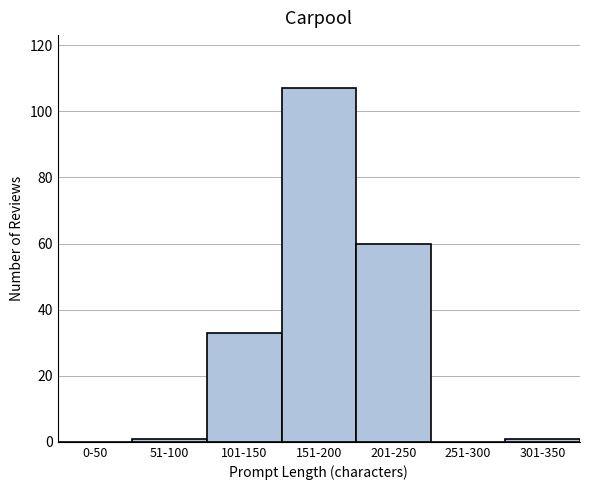

Reading right to left, extract all data points from this chart.

301-350=1	251-300=0	201-250=60	151-200=107	101-150=33	51-100=1	0-50=0